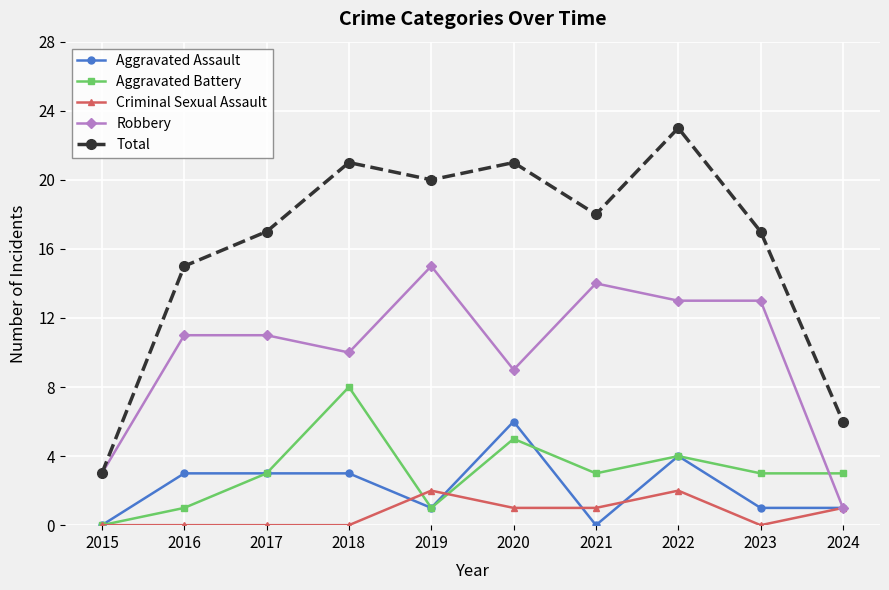

What are all the series names shown in the legend?

Aggravated Assault, Aggravated Battery, Criminal Sexual Assault, Robbery, Total